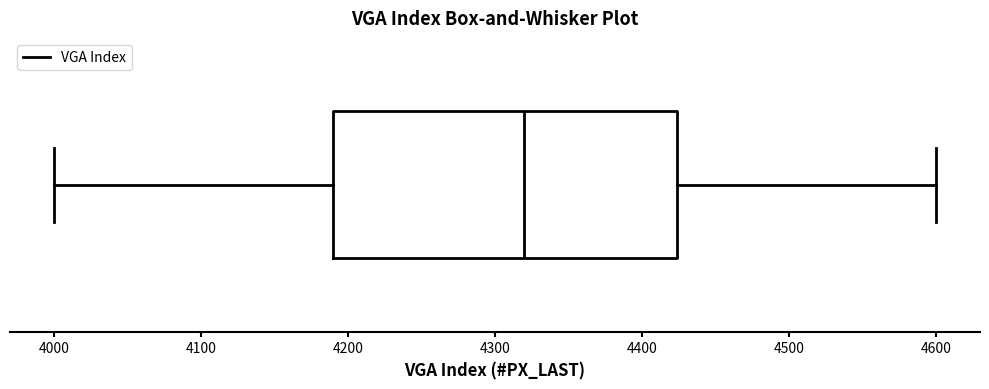

Transcribe this box plot: give where the median line is, the range the box spans, and where the two whiskers end, as read against the x-axis. The values are not printed on the chart, so give them approximately, as read against the axis.

median 4320, box 4190 to 4420, whiskers 4000 to 4600